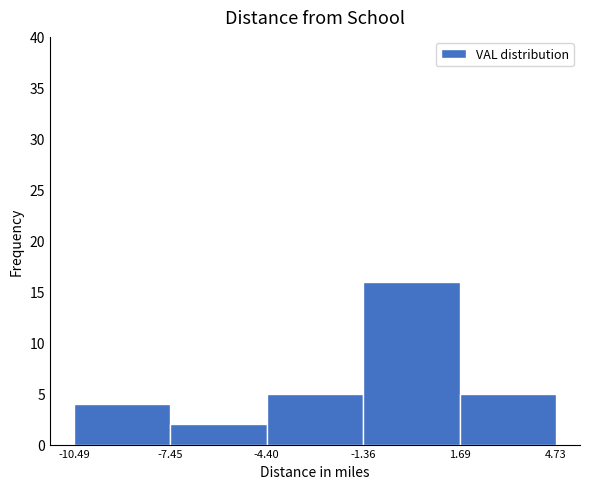

How tall is the bar that spans -10.49 to -7.45 on the x-axis? The values are not printed on the chart, so give them approximately, as read against the axis.

4